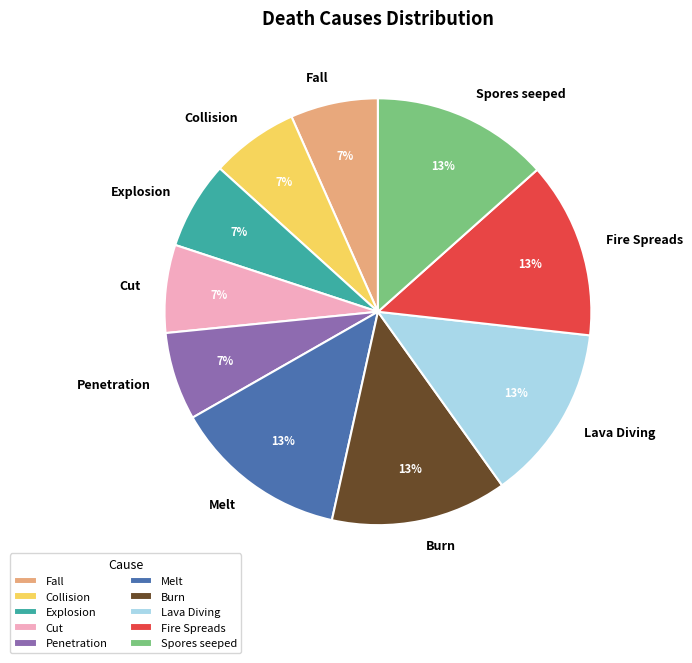

What percentage is the Spores seeped slice, to the nearest percent?

13%